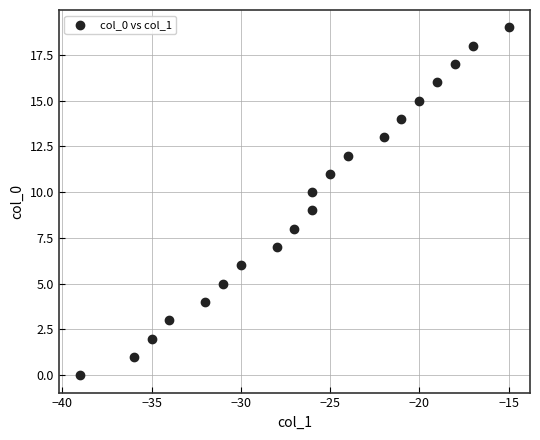

What is the range of X values (max minus min)?

24